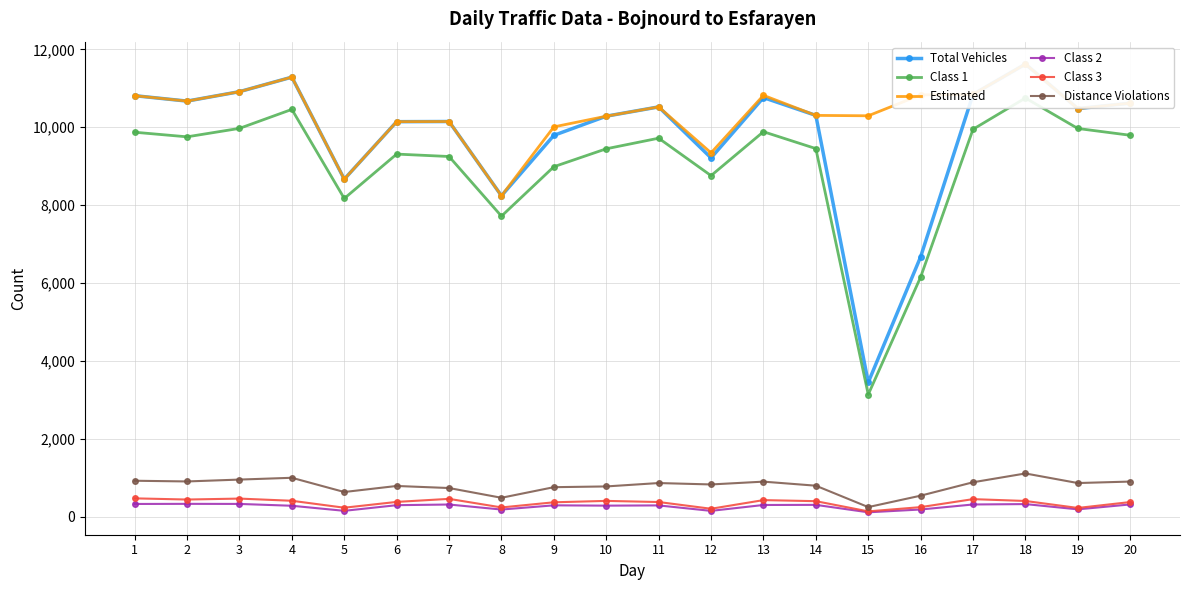

Between 12 and 16, which series saw the biggest shift?

Class 1